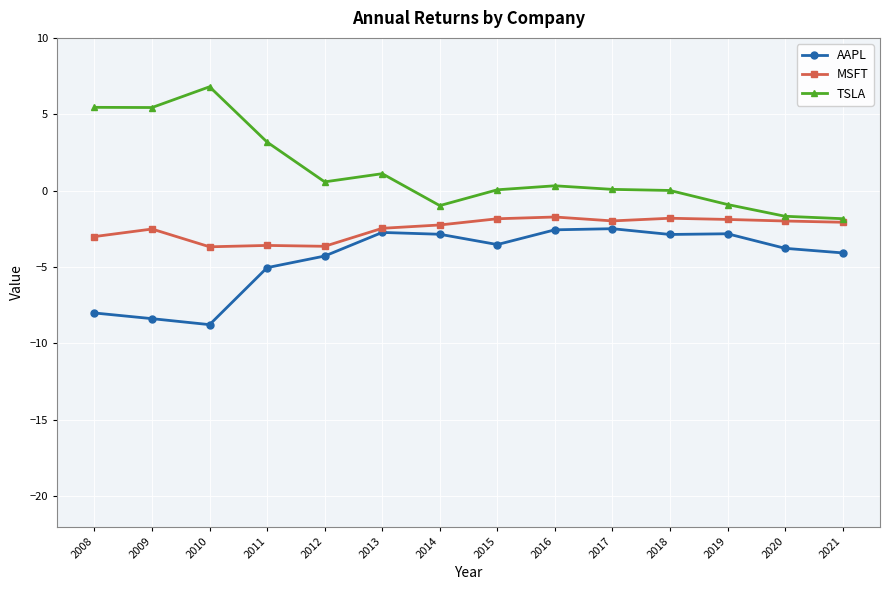

What is the lowest value of the AAPL series?

-8.8